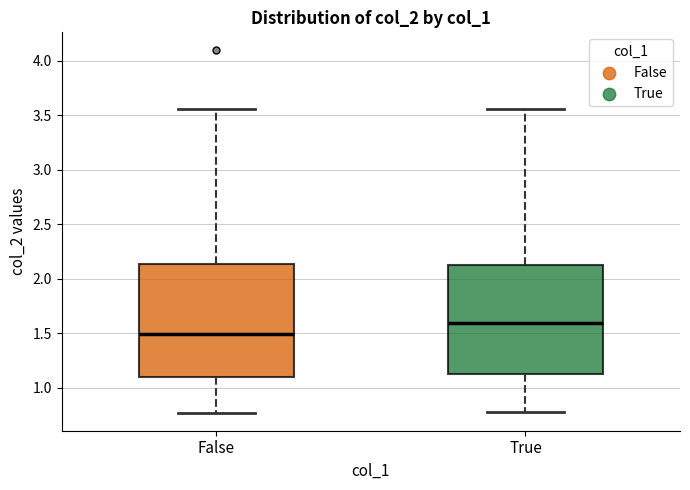

Which box's median line is the highest?

True